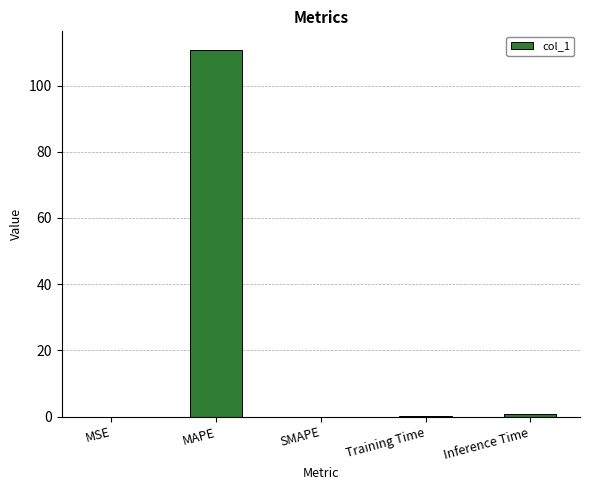

What value does the data have at MAPE?

110.8